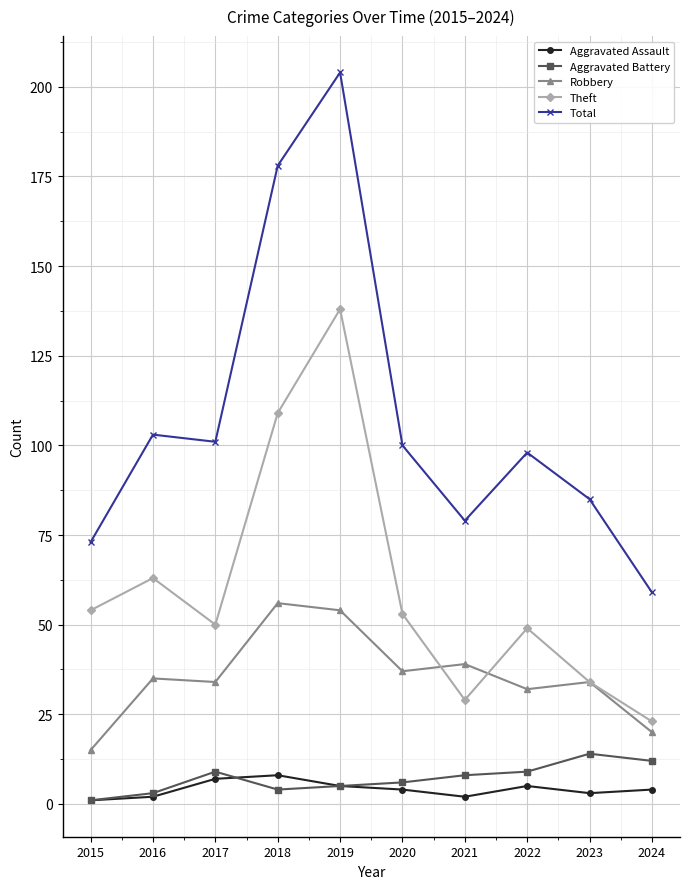

The Theft series shows 23 at 2024. True or false?

True